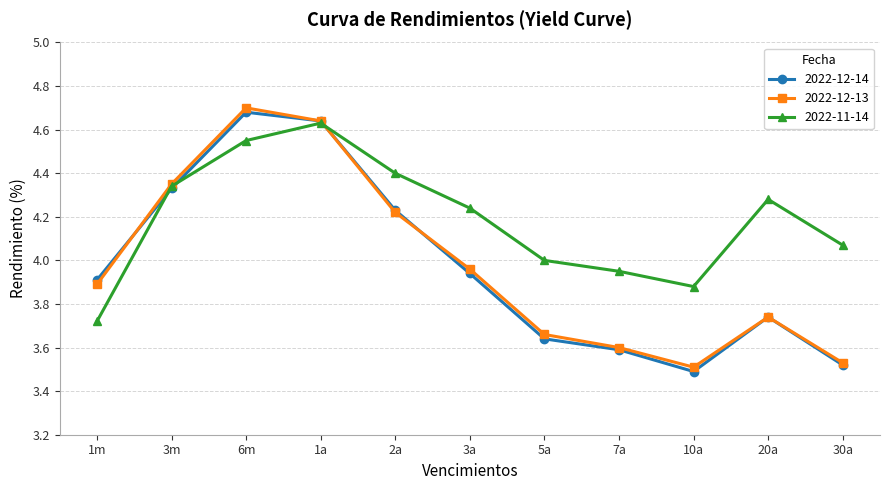

At which label does 2022-11-14 reach its peak?

1a